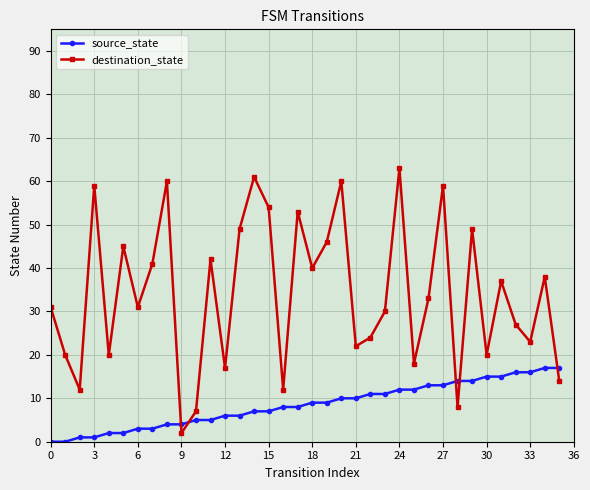

Which series has the widest spread of values?

destination_state